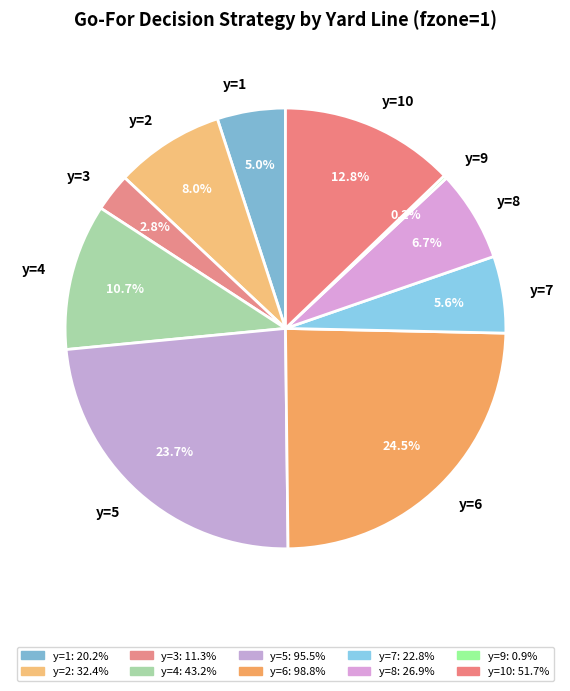

What is the largest slice in the pie chart?

y=6